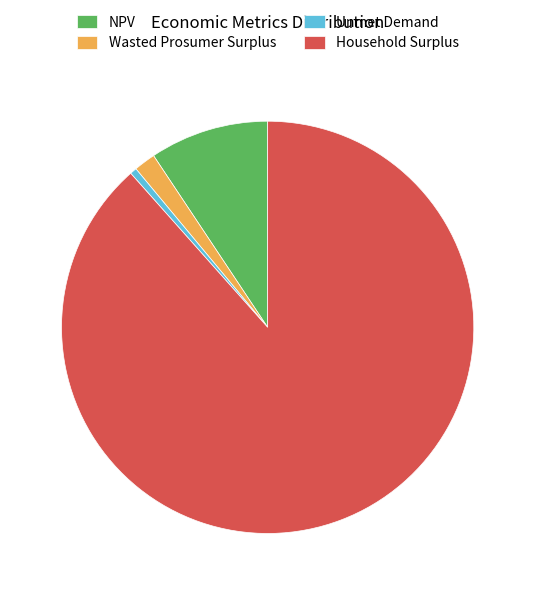

Combined, do Household Surplus and NPV account for over 50%?

Yes